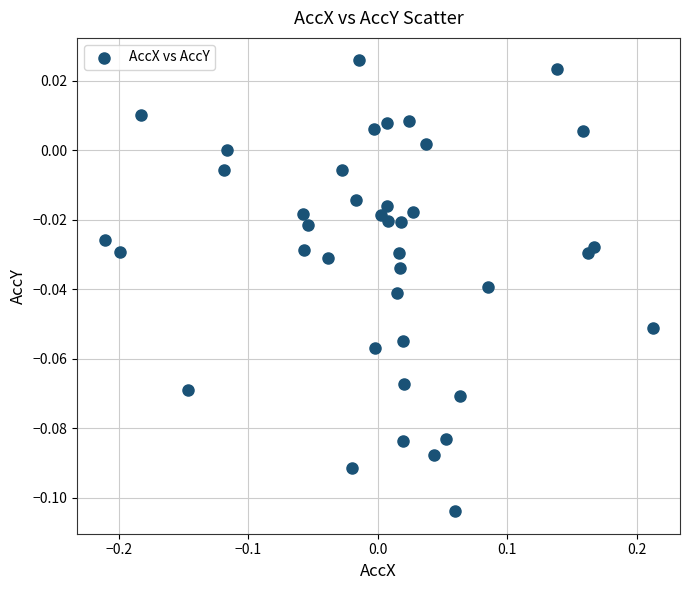

What is the range of X values (max minus min)?

0.4